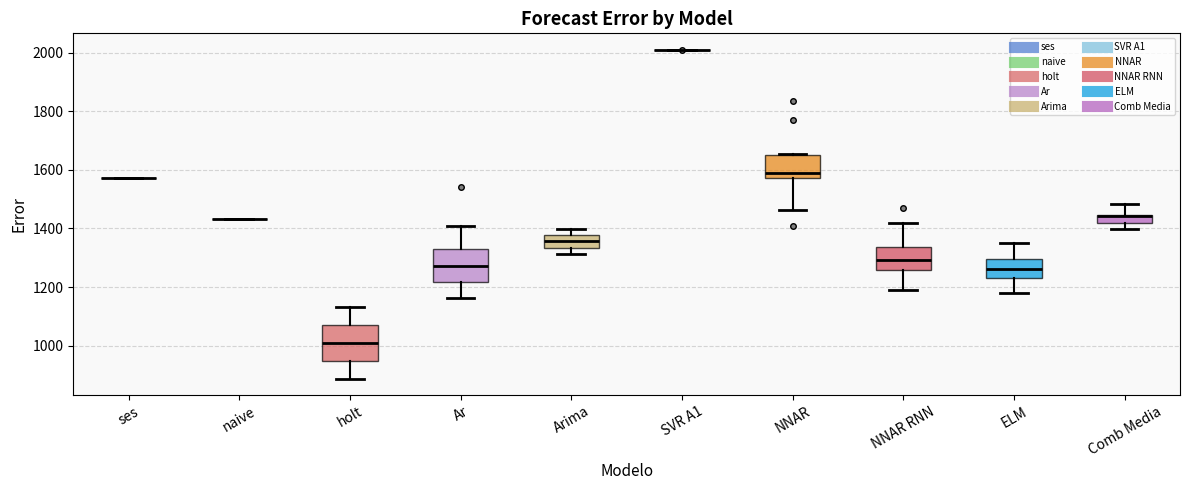

Where is the upper edge of the box for holt on the y-axis? The values are not printed on the chart, so give them approximately, as read against the axis.

1080